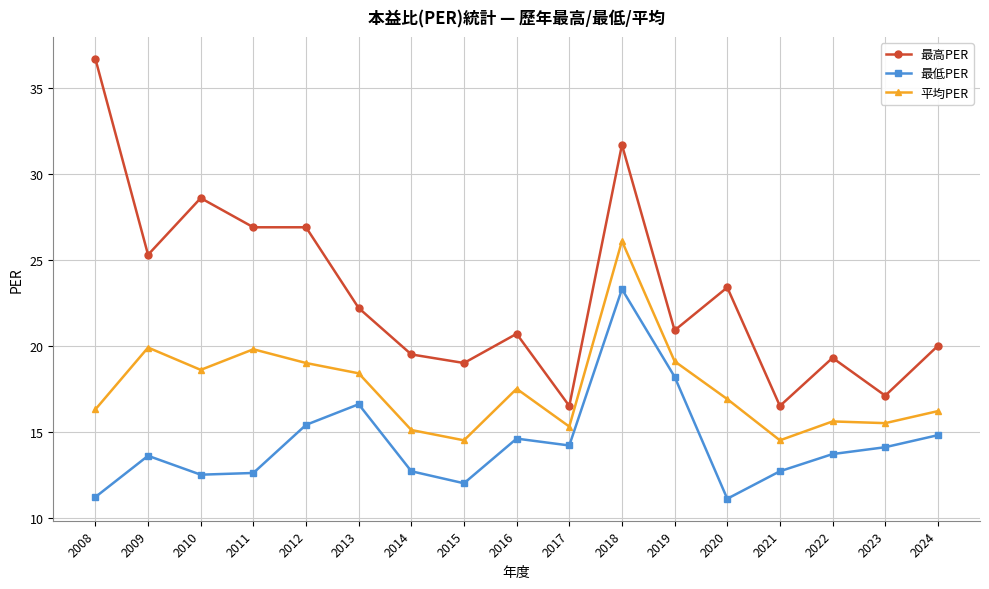

At which category does 平均PER reach its first local valley?

2010